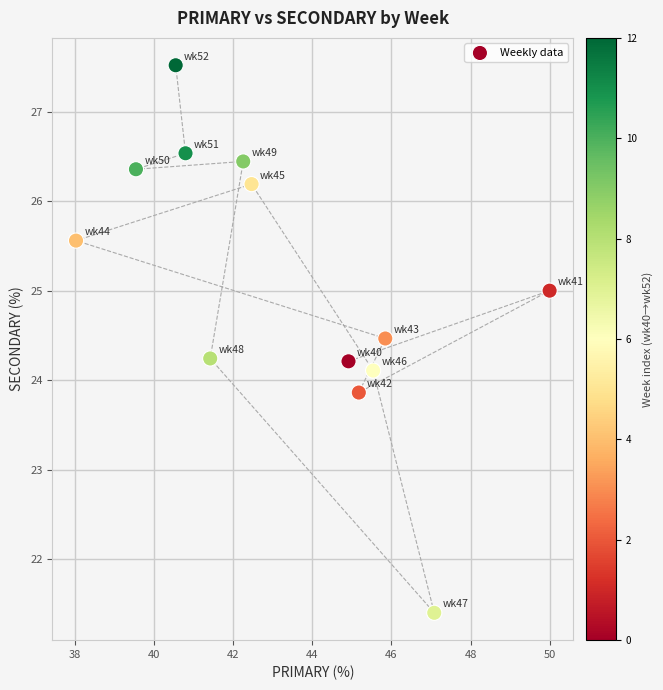

What is the range of Y values (max minus min)?

6.1